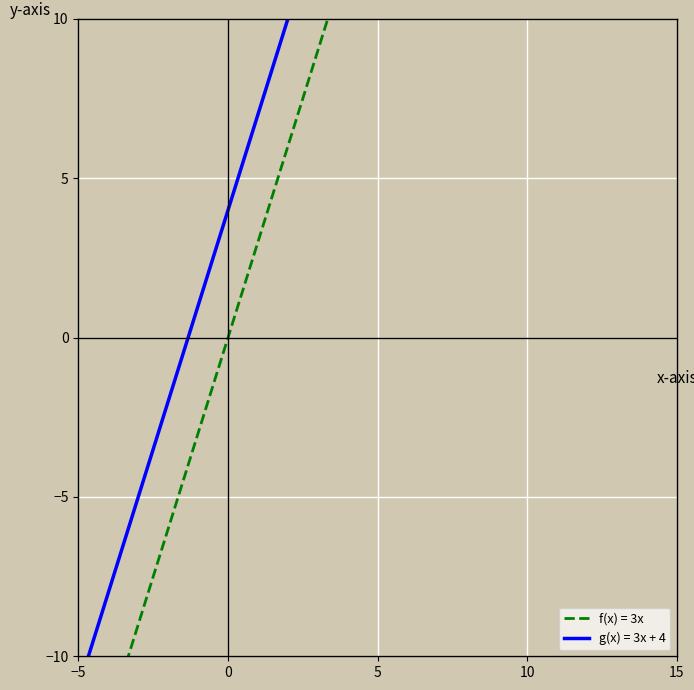

How many values in g(x) = 3x + 4 are below zero?

4